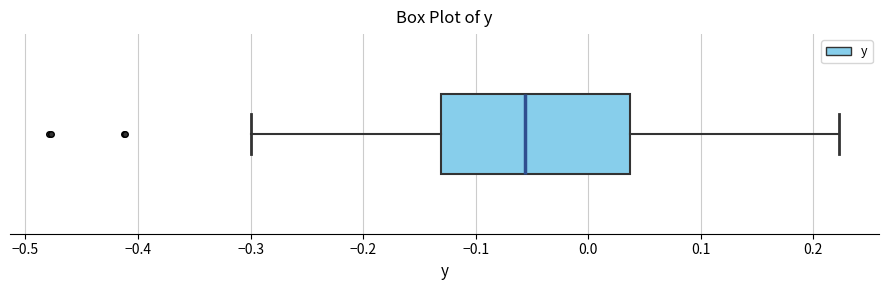

Transcribe this box plot: give where the median line is, the range the box spans, and where the two whiskers end, as read against the x-axis. The values are not printed on the chart, so give them approximately, as read against the axis.

median -0.06, box -0.13 to 0.04, whiskers -0.30 to 0.22